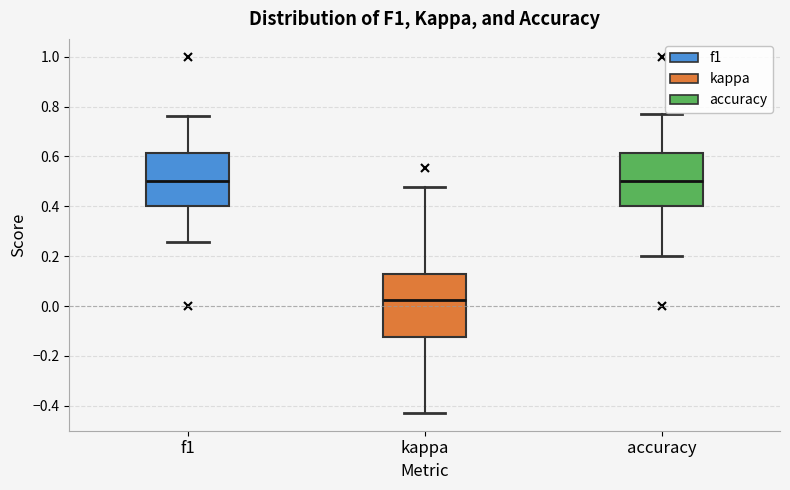

Reading left to right, read every box against the y-axis: the position of its median line, the range the box covers, and the ends of its whiskers. The values are not printed on the chart, so give them approximately, as read against the axis.

f1: median 0.50, box 0.40 to 0.62, whiskers 0.26 to 0.76
kappa: median 0.02, box -0.12 to 0.12, whiskers -0.42 to 0.48
accuracy: median 0.50, box 0.40 to 0.62, whiskers 0.20 to 0.76